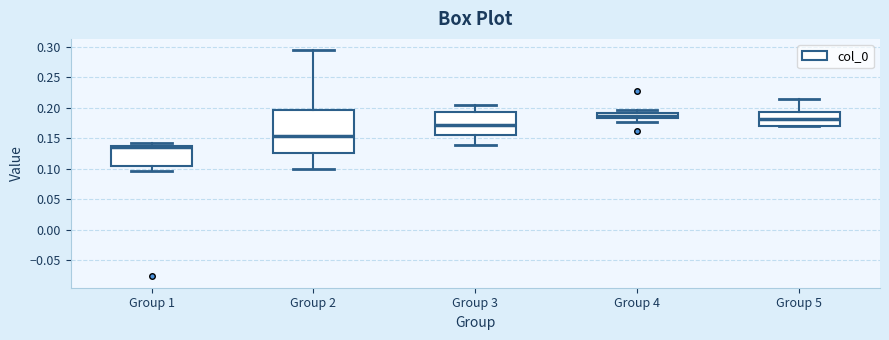

Which box's median line is the highest?

Group 4